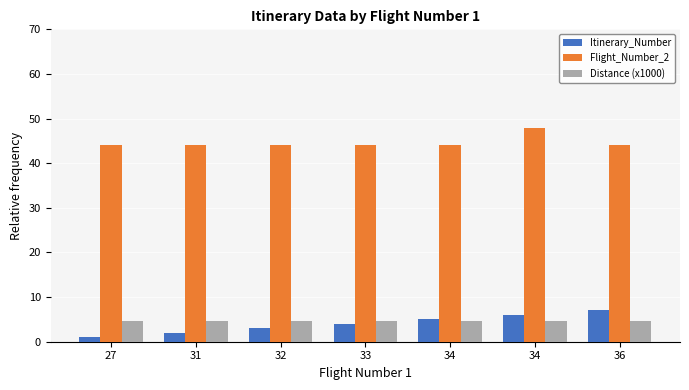

List the series in order of their peak value, lowest first.

Distance (x1000), Itinerary_Number, Flight_Number_2